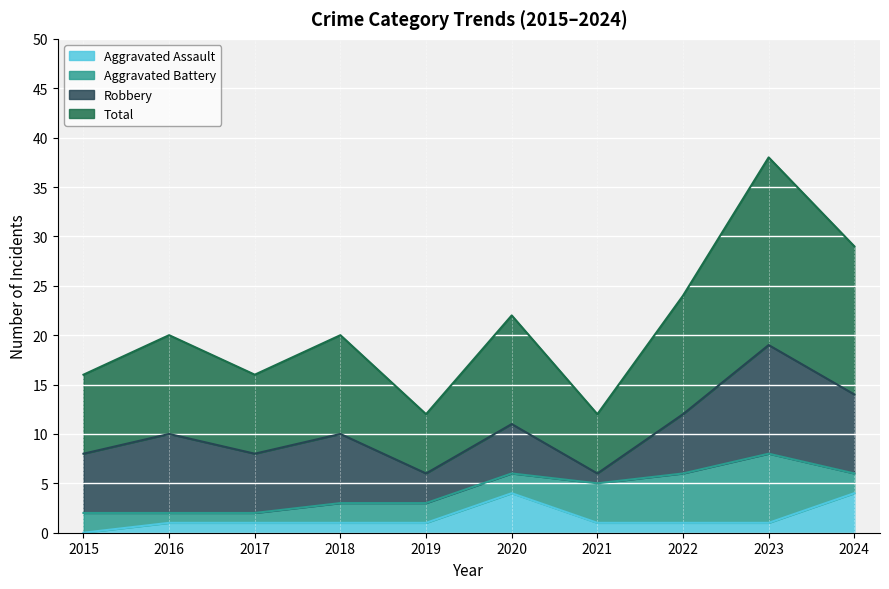

What are all the series names shown in the legend?

Aggravated Assault, Aggravated Battery, Robbery, Total